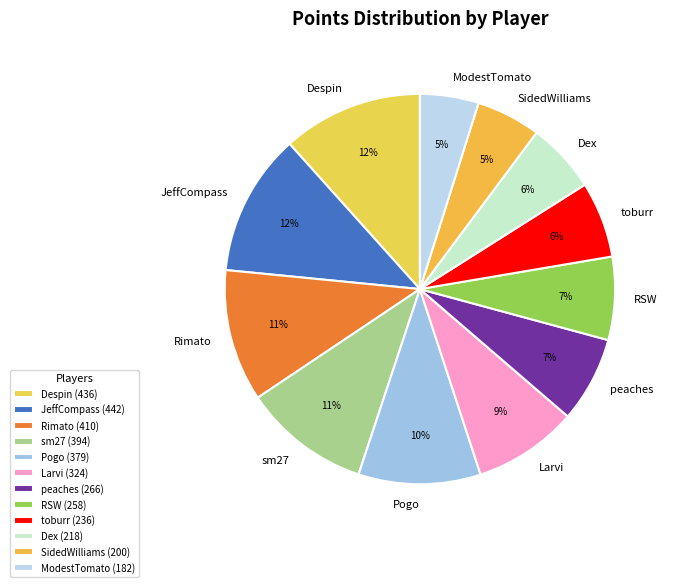

Is it true that Pogo is 10% of the pie?

True